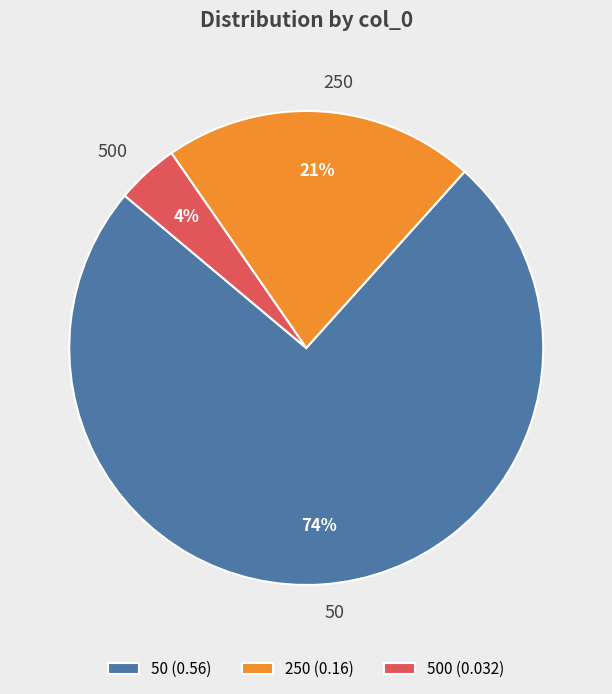

How many slices are in this pie chart?

3